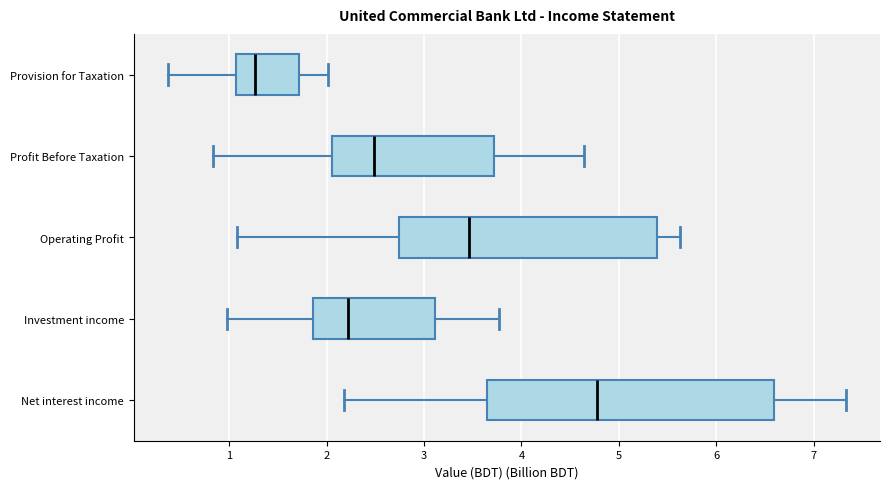

Which box has the furthest to the right median line?

Net interest income